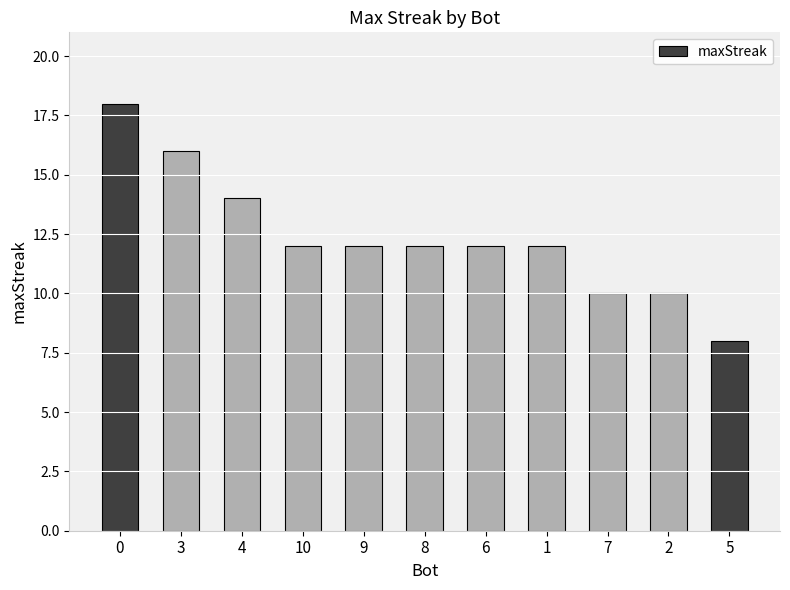

What is the sum of the values at 5 and 10?

20